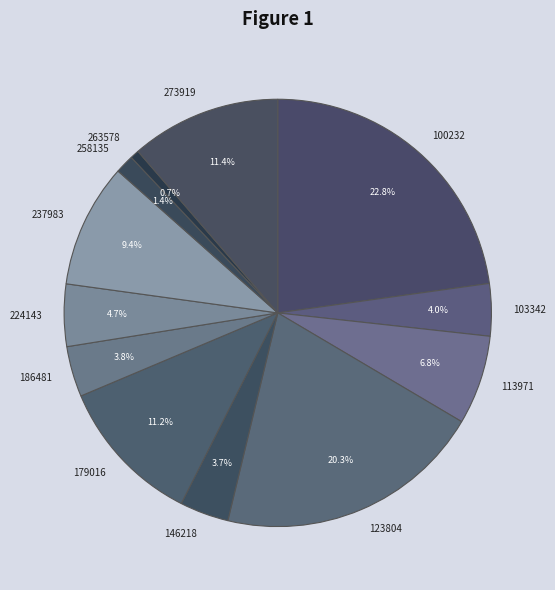

To the nearest percent, what is the difference between the 224143 and 273919 slice percentages?

7%